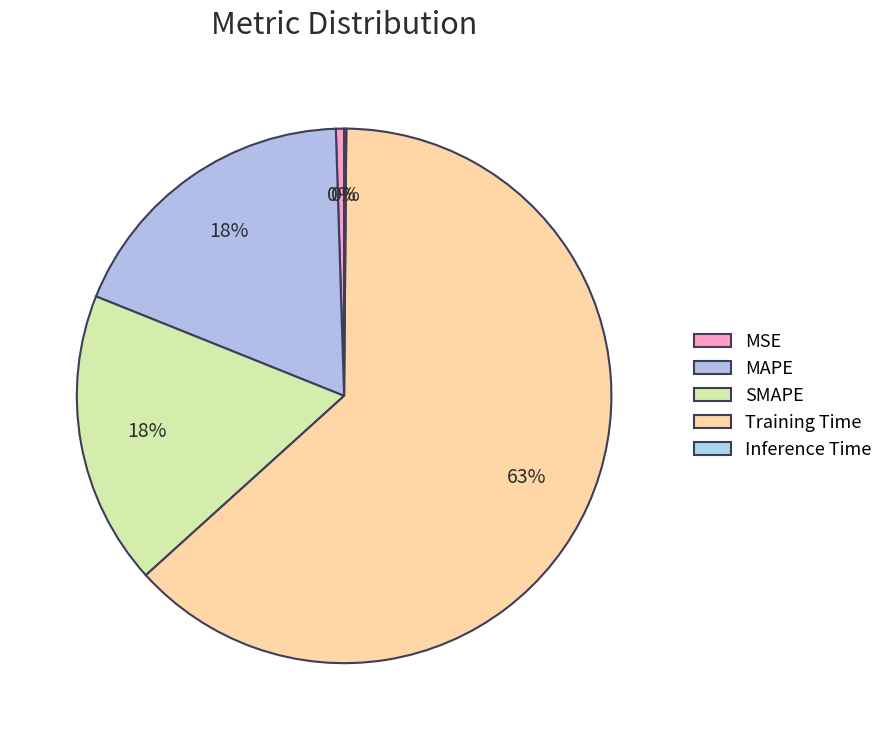

Combined, what portion of the pie is MSE and MAPE?

18.9%